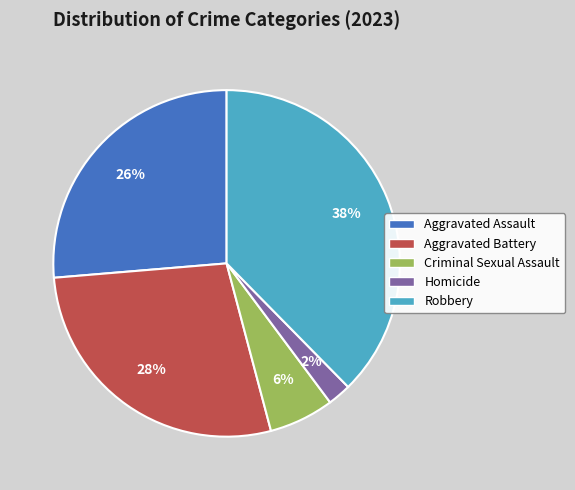

Is there a majority slice in this chart?

No